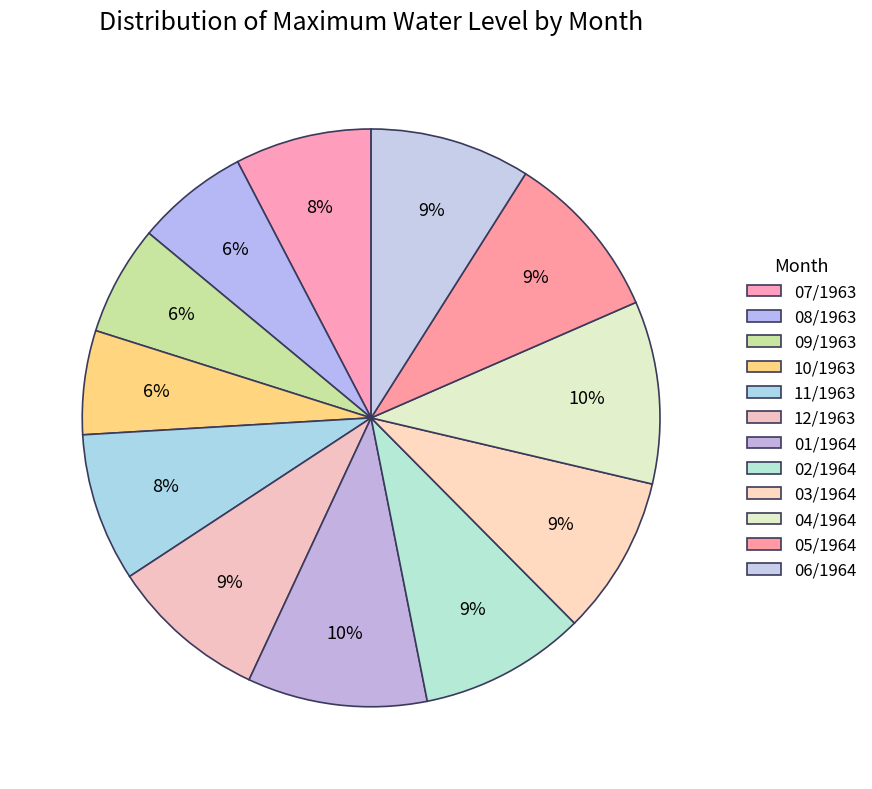

Between 06/1964 and 10/1963, which is larger?

06/1964